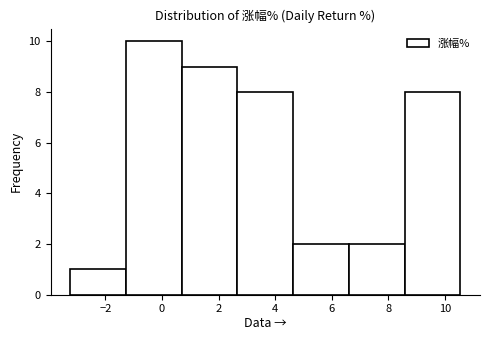

Reading left to right, transcribe this chart: for each bar, give the range it covers on the x-axis and its height. Neither the bar edges nor the heights are printed on the chart, so give them approximately, as read against the axes.

-3.2 to -1.2: 1
-1.2 to 0.6: 10
0.6 to 2.6: 9
2.6 to 4.6: 8
4.6 to 6.6: 2
6.6 to 8.6: 2
8.6 to 10.6: 8